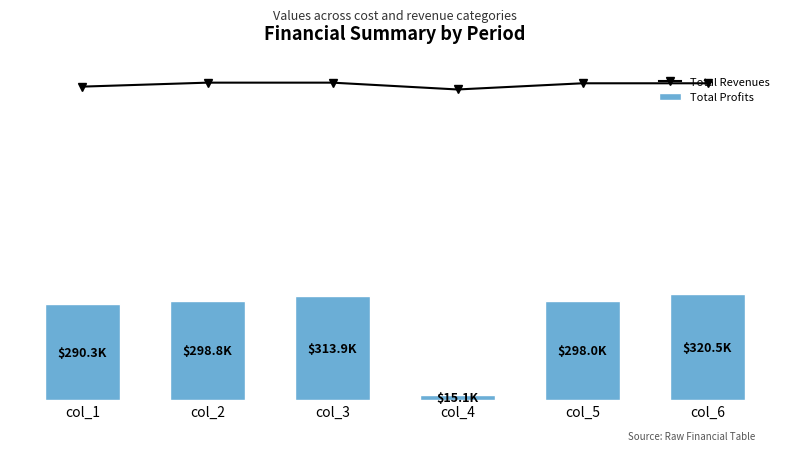

What is the total value across all series at col_6?

1276.4